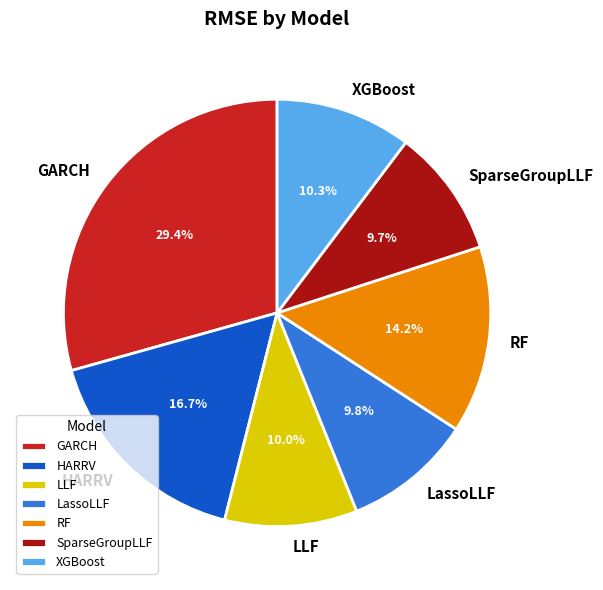

To the nearest percent, what percentage of the pie is LLF?

10%